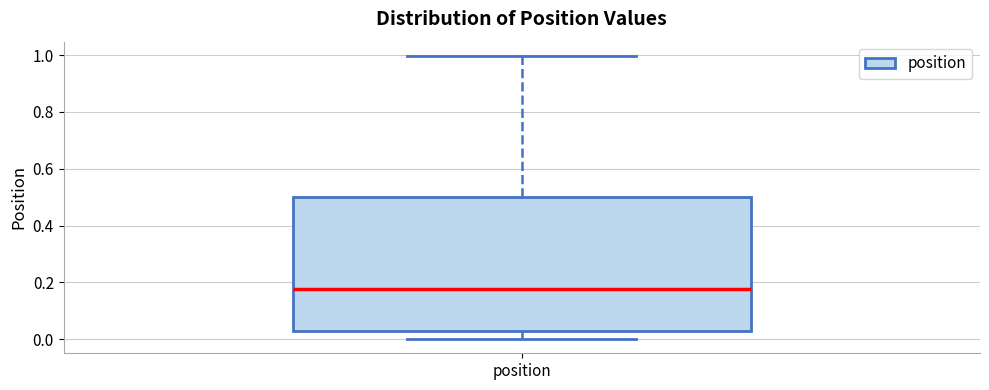

Where does the upper whisker of the box for position end on the y-axis? The values are not printed on the chart, so give them approximately, as read against the axis.

1.00